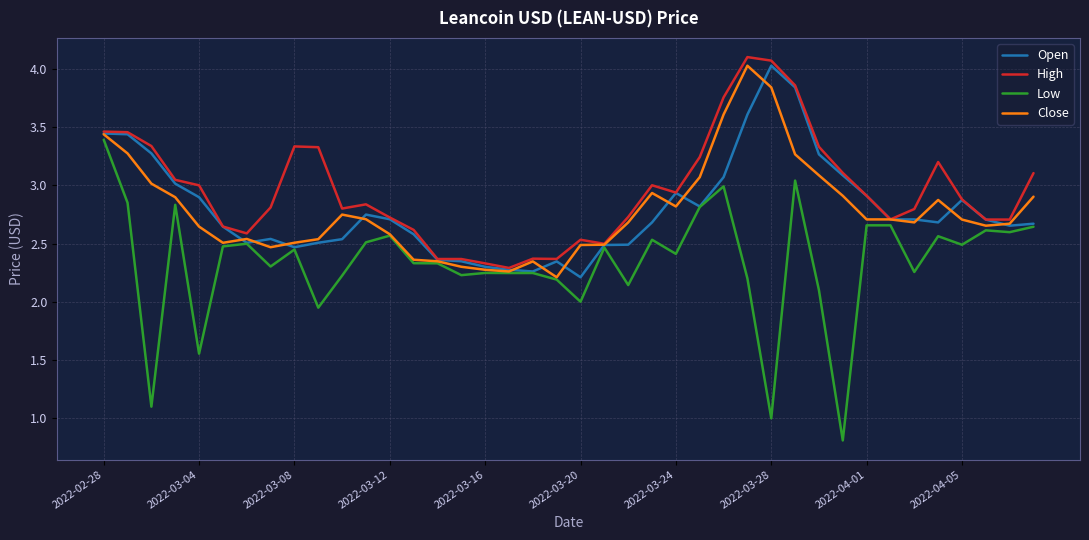

What is the maximum value shown in the chart?

4.1